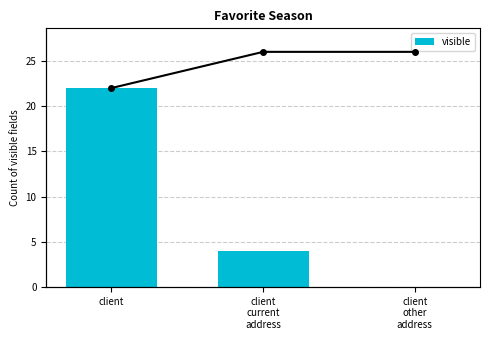

At which category is the sum across all series the highest?

client